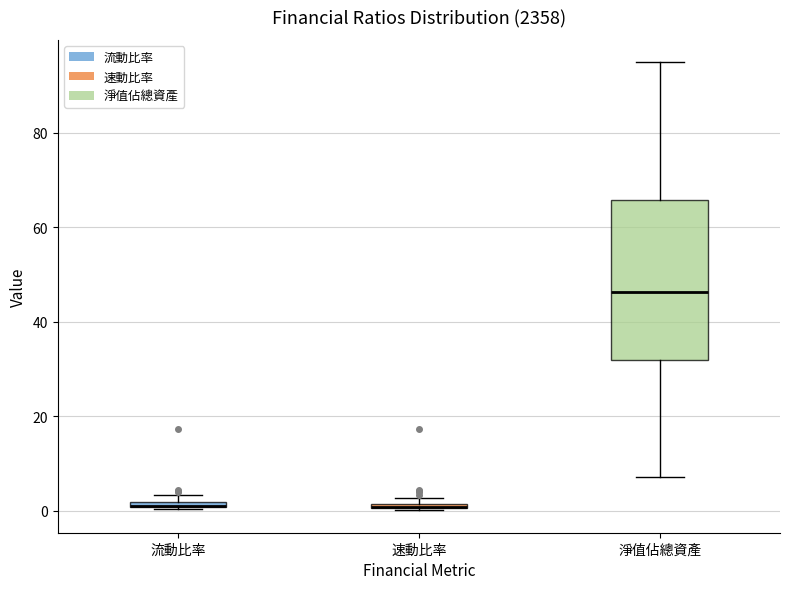

Which box is the tallest, from its lower edge to its upper edge?

淨值佔總資產